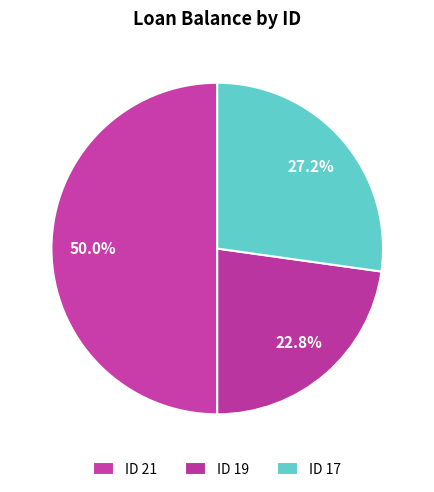

Rank the categories by value from lowest to highest.

19, 17, 21